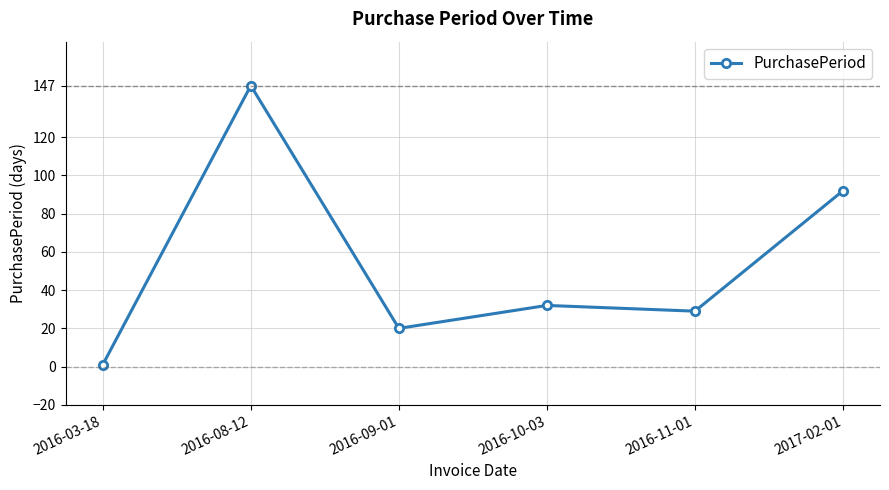

What is the maximum value shown in the chart?

147